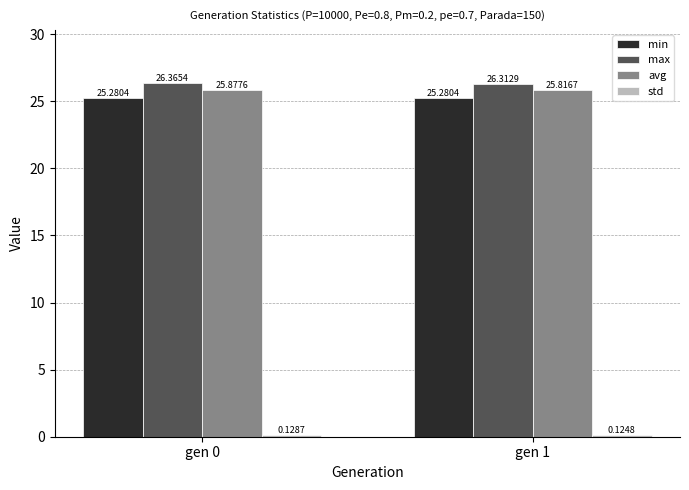

What is the minimum value for min?

25.3